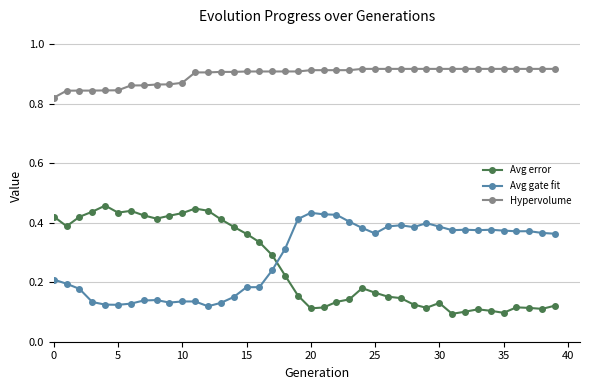

True or false: Avg error has more than 1 interior local peaks.

True